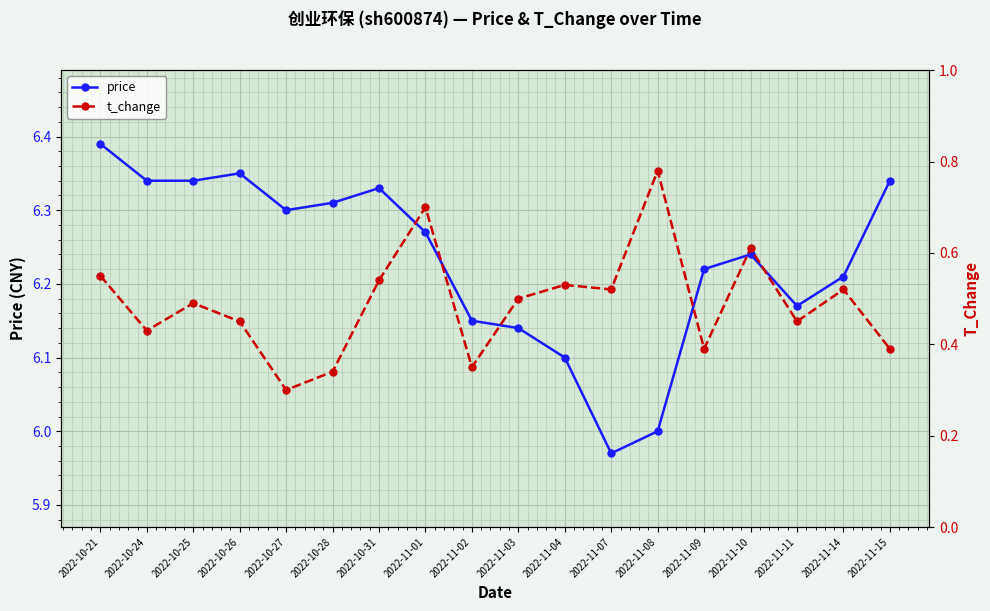

How many values in the price series exceed 6?

16